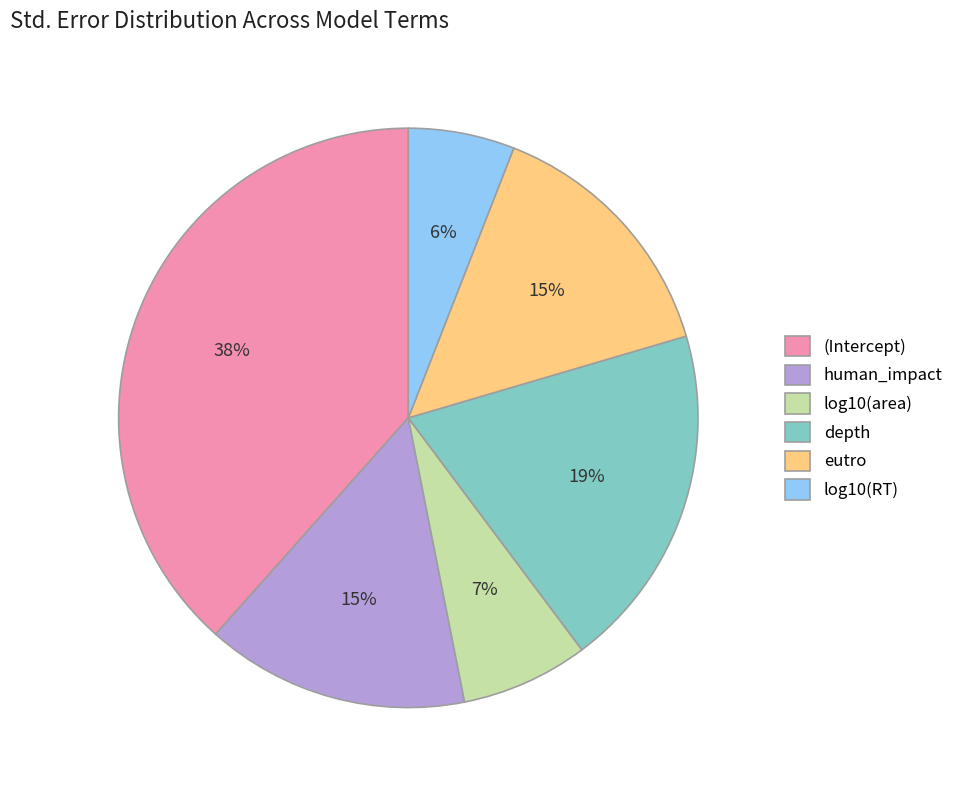

Which has a higher value, log10(RT) or eutro?

eutro